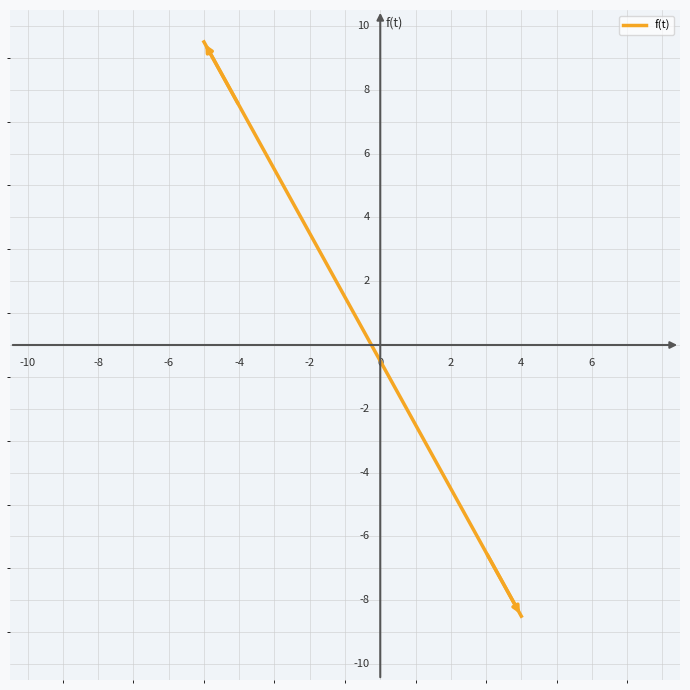

What is the smallest value displayed?

-8.5